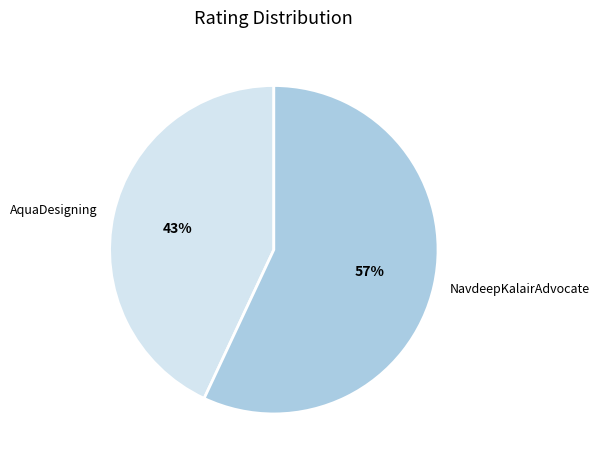

To the nearest percent, what is the average slice percentage?

50%